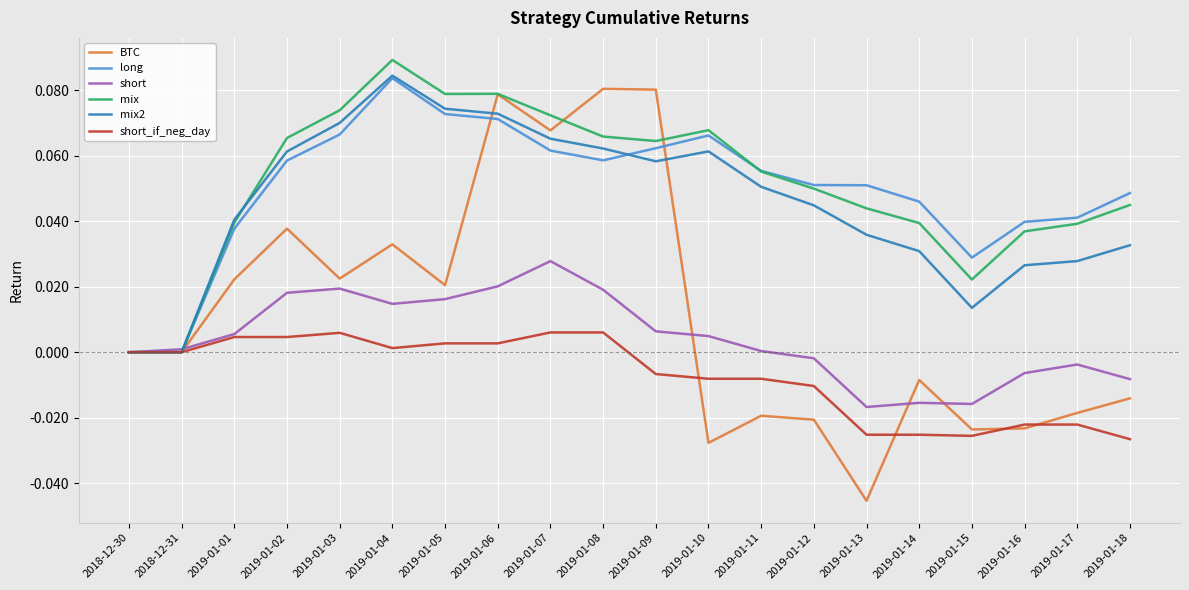

Which series has the widest spread of values?

BTC